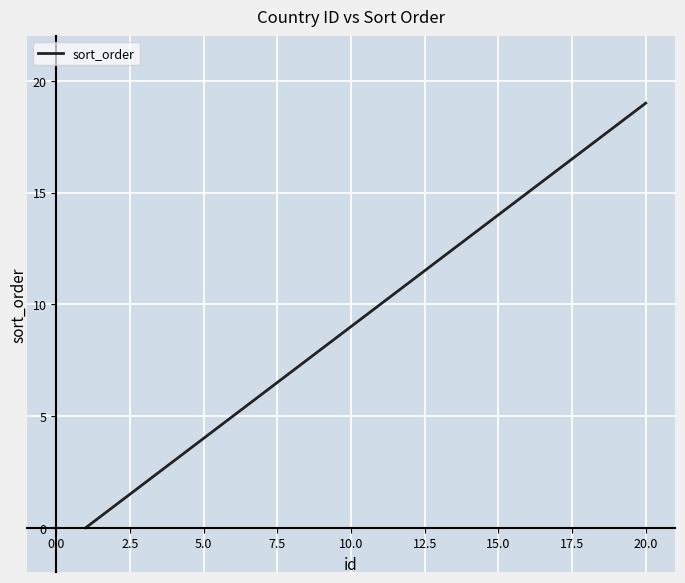

What is the difference between the maximum and minimum values?

19